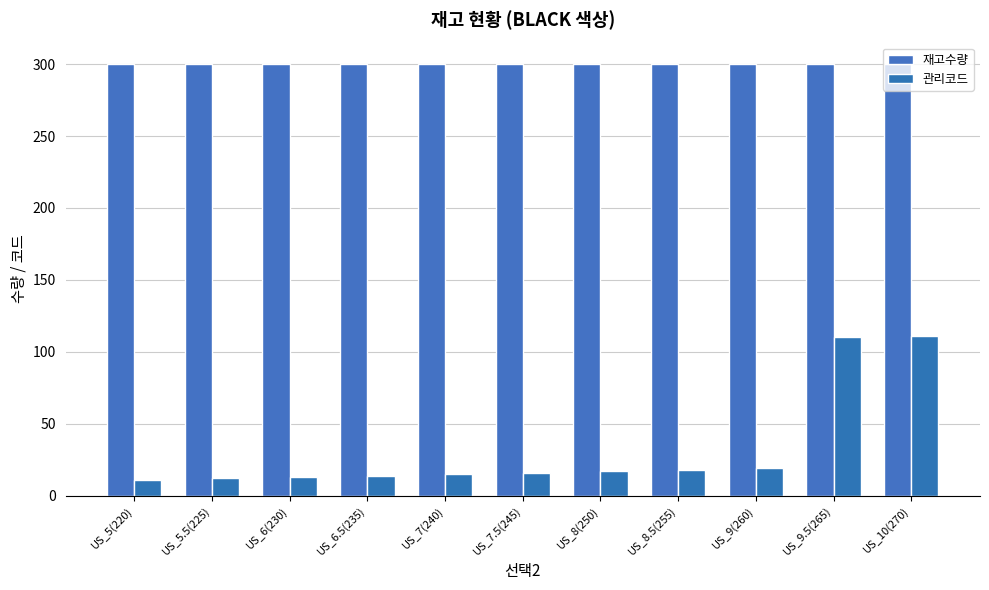

What is the sum of all 재고수량 values?

3300